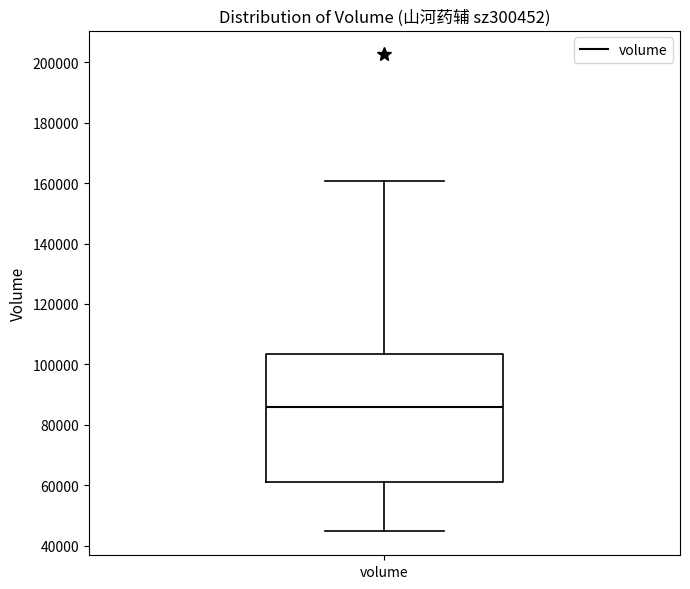

Where is the upper edge of the box for volume on the y-axis? The values are not printed on the chart, so give them approximately, as read against the axis.

104000